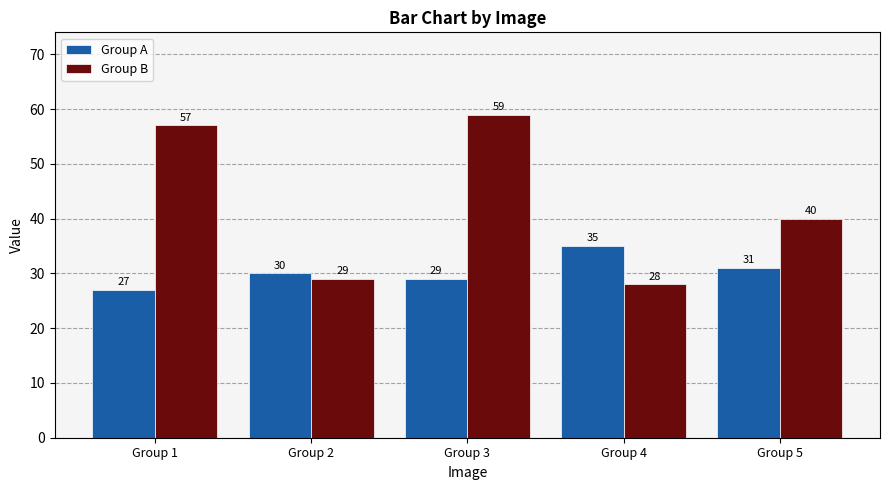

What is the lowest value of the Group A series?

27